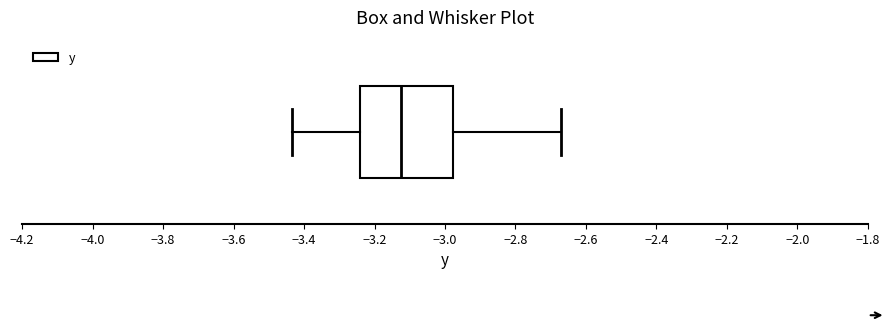

Transcribe this box plot: give where the median line is, the range the box spans, and where the two whiskers end, as read against the x-axis. The values are not printed on the chart, so give them approximately, as read against the axis.

median -3.12, box -3.24 to -2.98, whiskers -3.44 to -2.66